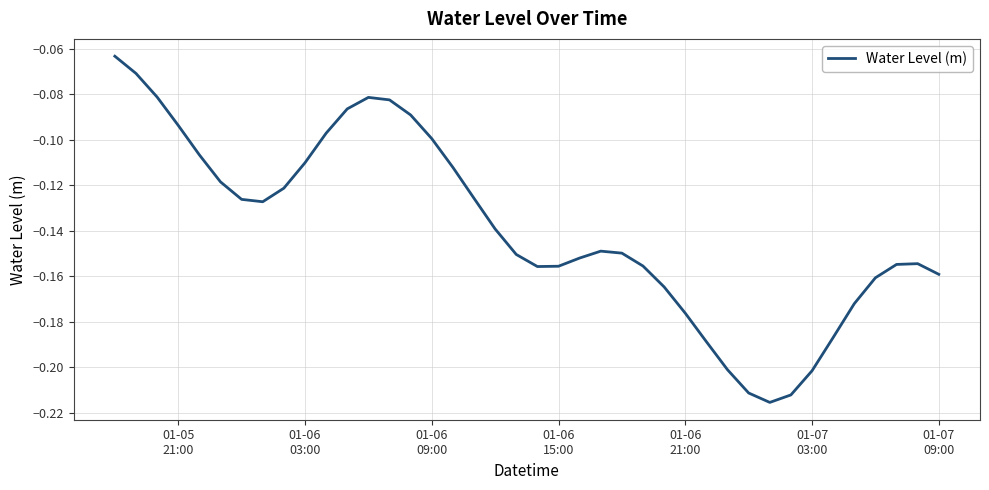

What is the maximum value shown in the chart?

-0.1